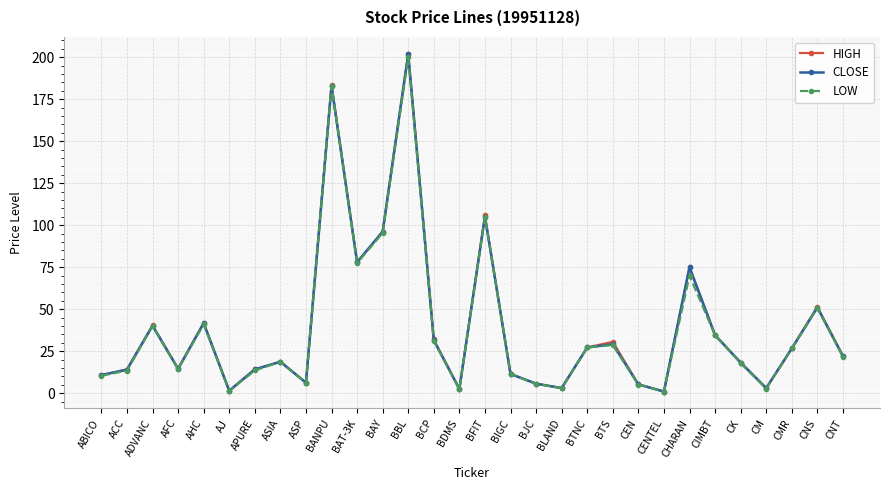

In HIGH, how many points are higher than both neighbors (excluding endpoints)?

9